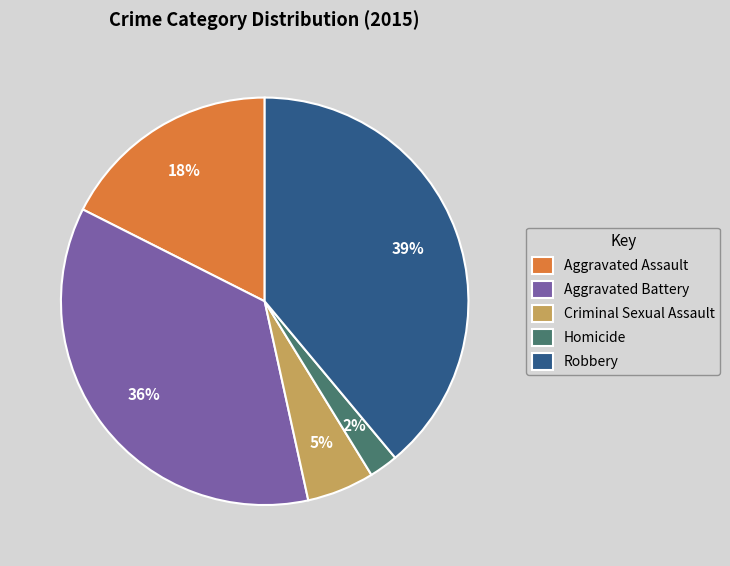

Which has a higher value, Aggravated Assault or Criminal Sexual Assault?

Aggravated Assault